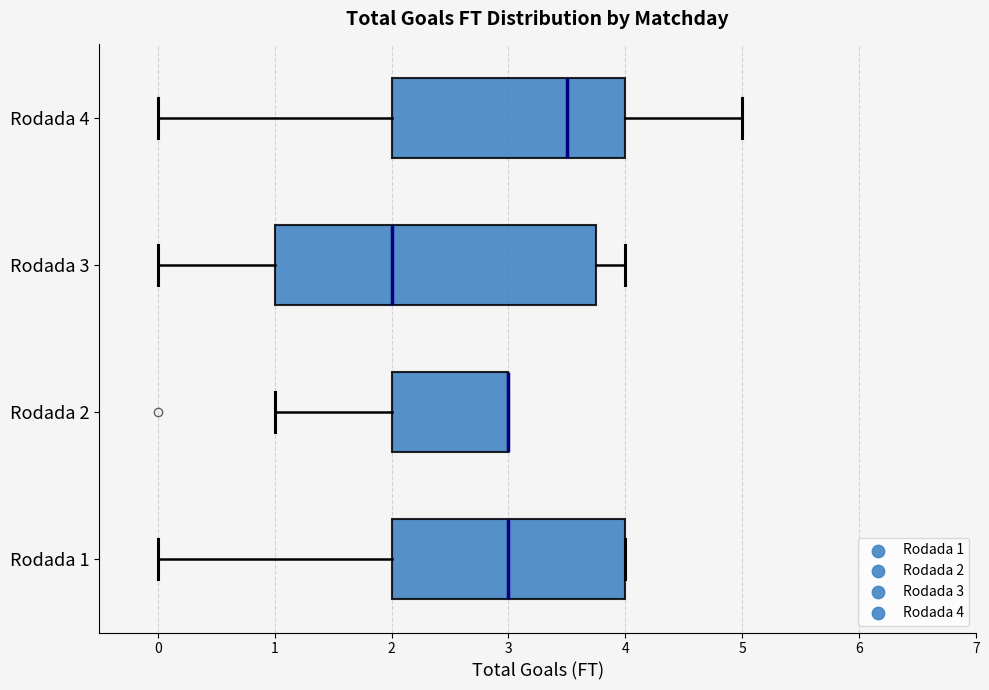

Reading bottom to top, transcribe this box plot: for each box, give where its median line is, the range the box spans, and where its two whiskers end, as read against the x-axis. The values are not printed on the chart, so give them approximately, as read against the axis.

Rodada 1: median 3.0, box 2.0 to 4.0, whiskers 0.0 to 4.0
Rodada 2: median 3.0 (drawn on the box's right edge), box 2.0 to 3.0, whiskers 1.0 to 3.0
Rodada 3: median 2.0, box 1.0 to 3.8, whiskers 0.0 to 4.0
Rodada 4: median 3.5, box 2.0 to 4.0, whiskers 0.0 to 5.0